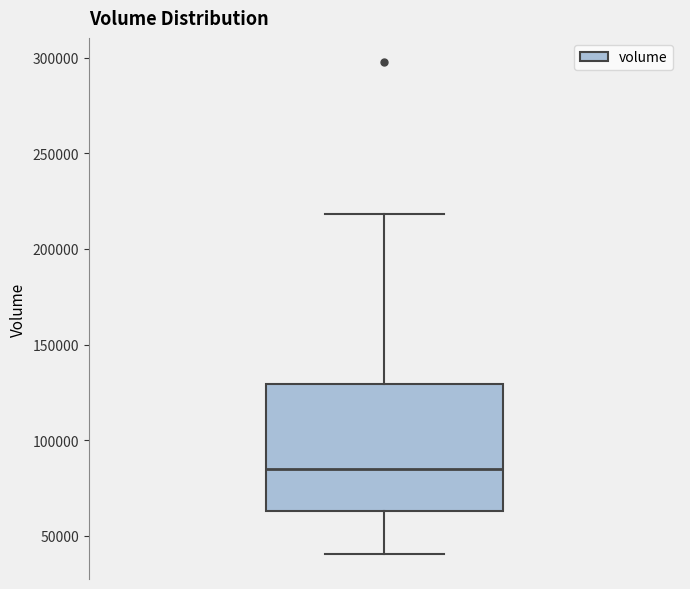

Transcribe this box plot: give where the median line is, the range the box spans, and where the two whiskers end, as read against the y-axis. The values are not printed on the chart, so give them approximately, as read against the axis.

median 85000, box 65000 to 130000, whiskers 40000 to 220000